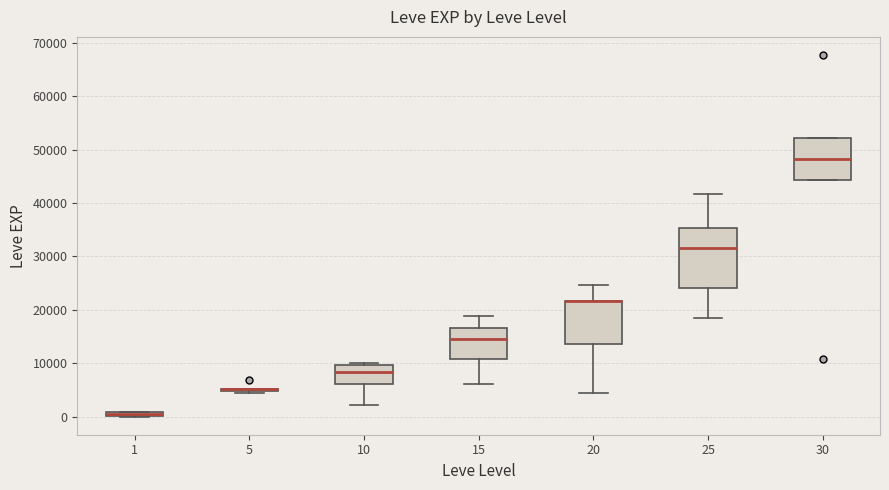

Which box is the tallest, from its lower edge to its upper edge?

25